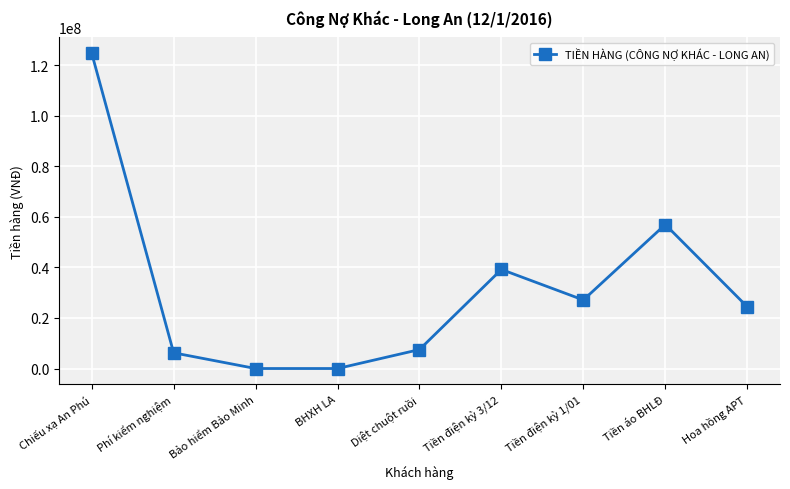

Where does the data first go above 24446400?

Chiếu xạ An Phú